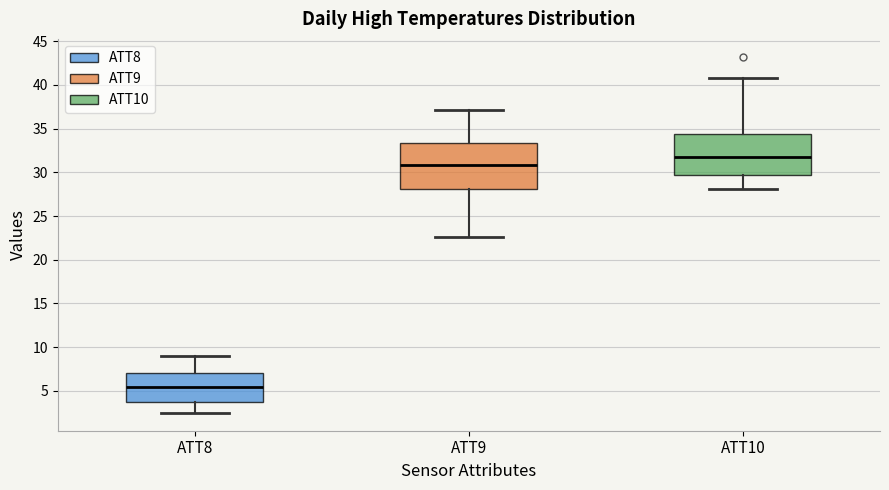

Which box has the highest median line?

ATT10